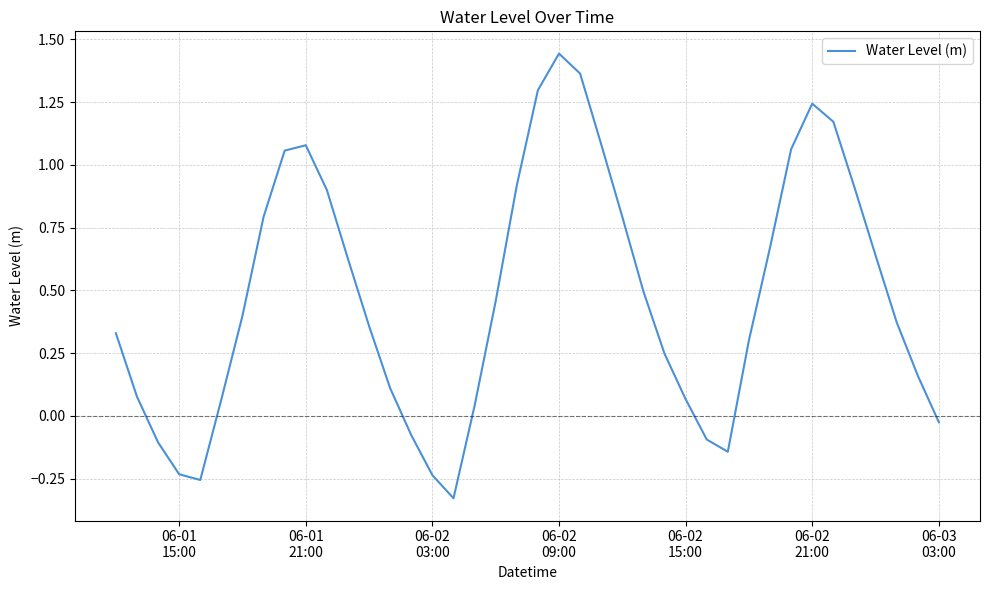

What is the difference between the maximum and minimum values?

1.8